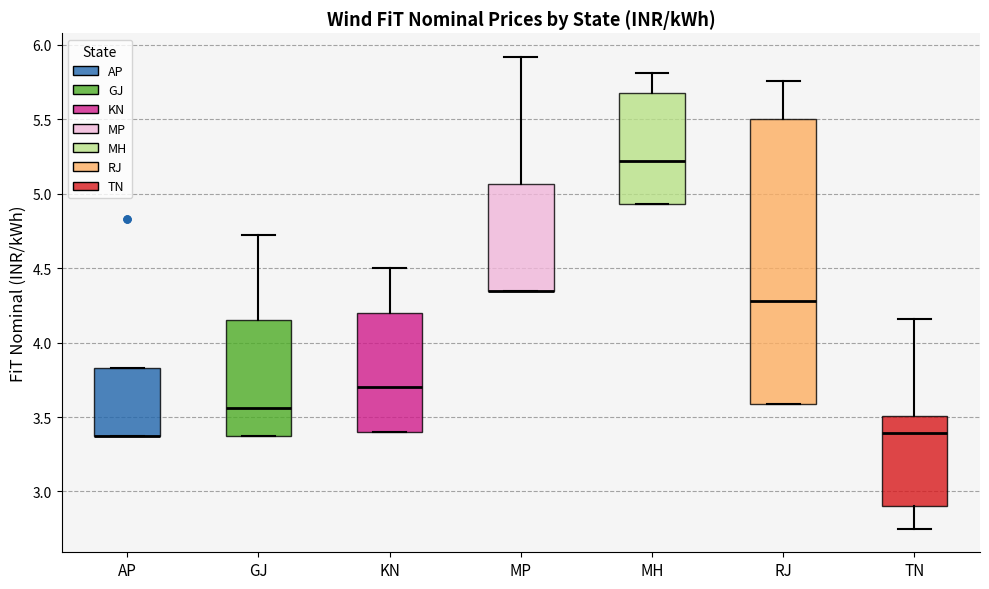

Which box is the tallest, from its lower edge to its upper edge?

RJ